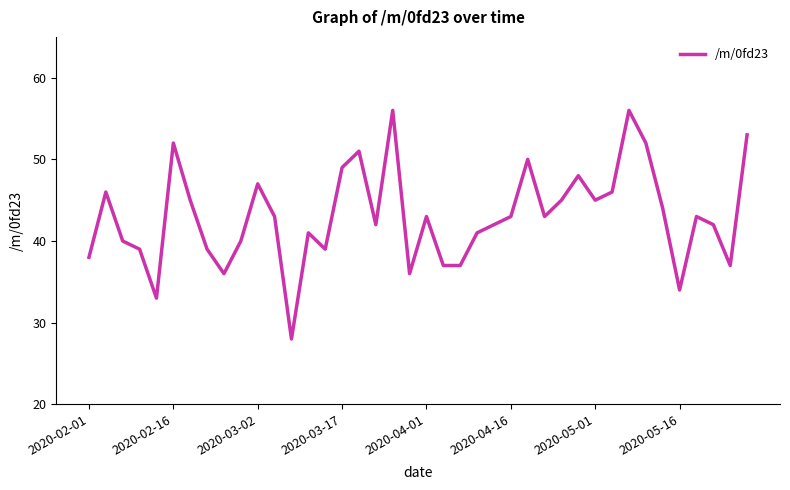

What is the difference between the maximum and minimum values?

28